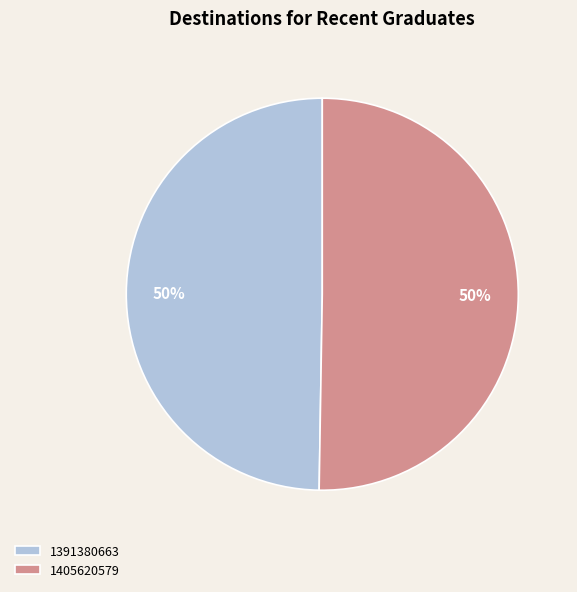

True or false: 1391380663 accounts for 50% of the total.

True